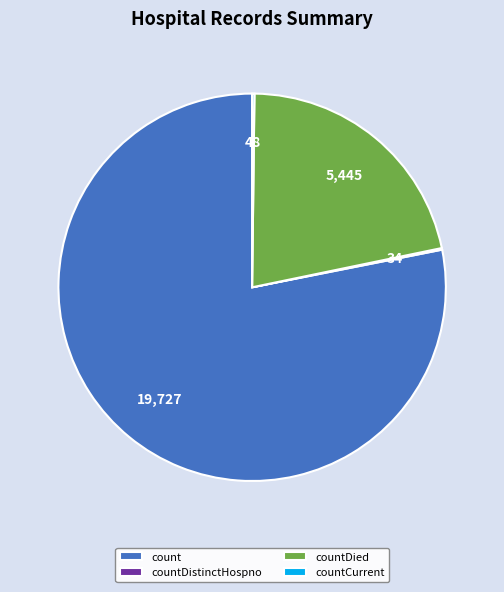

Which category has the biggest portion of the pie?

count